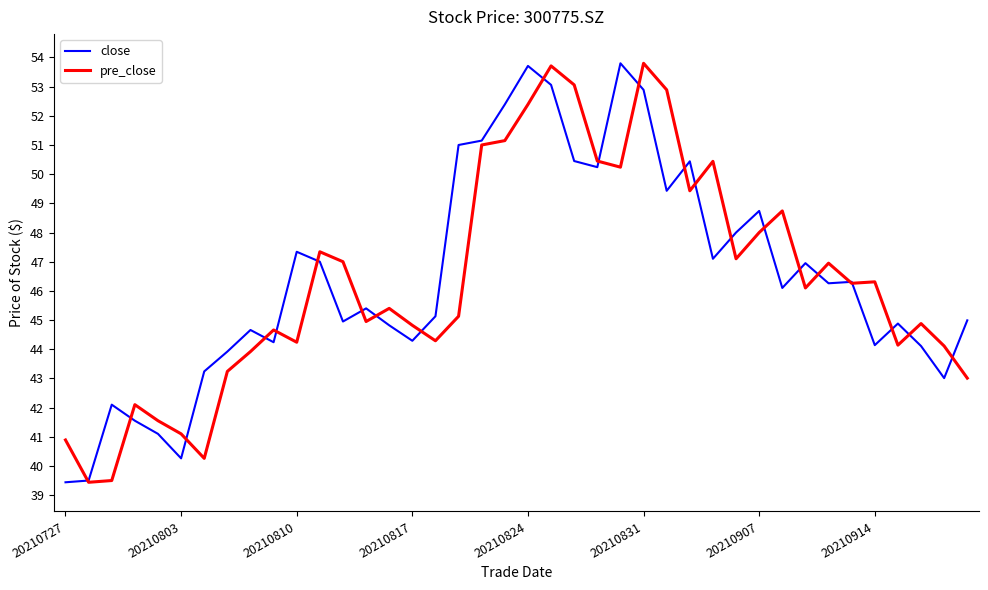

What is the highest value of the close series?

53.8